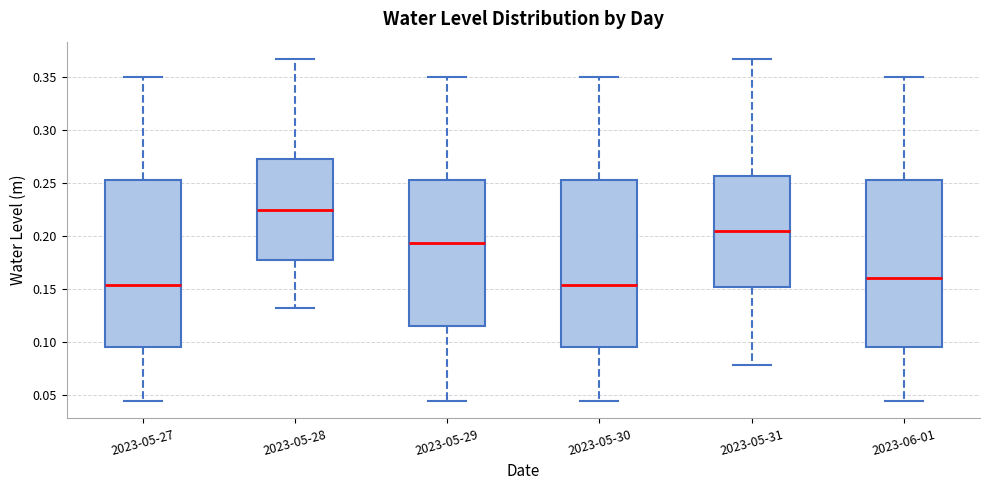

Where is the lower edge of the box for 2023-05-28 on the y-axis? The values are not printed on the chart, so give them approximately, as read against the axis.

0.180